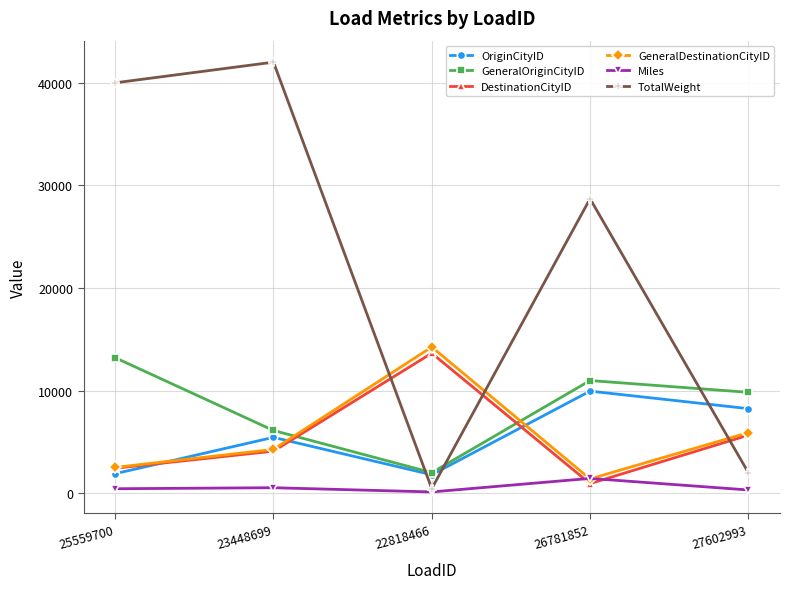

What are all the series names shown in the legend?

OriginCityID, GeneralOriginCityID, DestinationCityID, GeneralDestinationCityID, Miles, TotalWeight